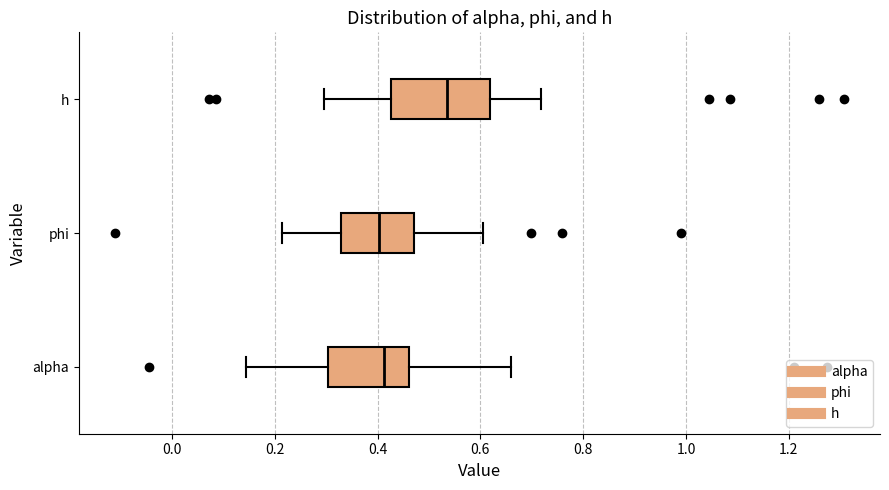

Reading bottom to top, transcribe this box plot: for each box, give where its median line is, the range the box spans, and where its two whiskers end, as read against the x-axis. The values are not printed on the chart, so give them approximately, as read against the axis.

alpha: median 0.42, box 0.30 to 0.46, whiskers 0.14 to 0.66
phi: median 0.40, box 0.32 to 0.46, whiskers 0.22 to 0.60
h: median 0.54, box 0.42 to 0.62, whiskers 0.30 to 0.72